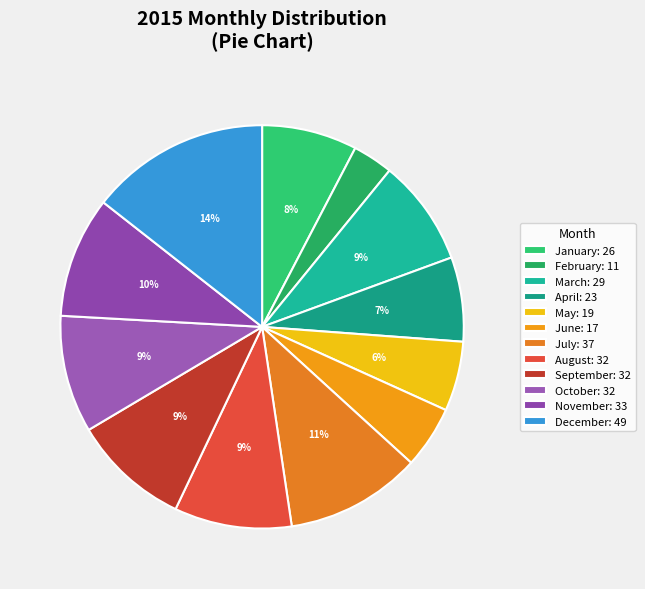

What is the largest slice in the pie chart?

December